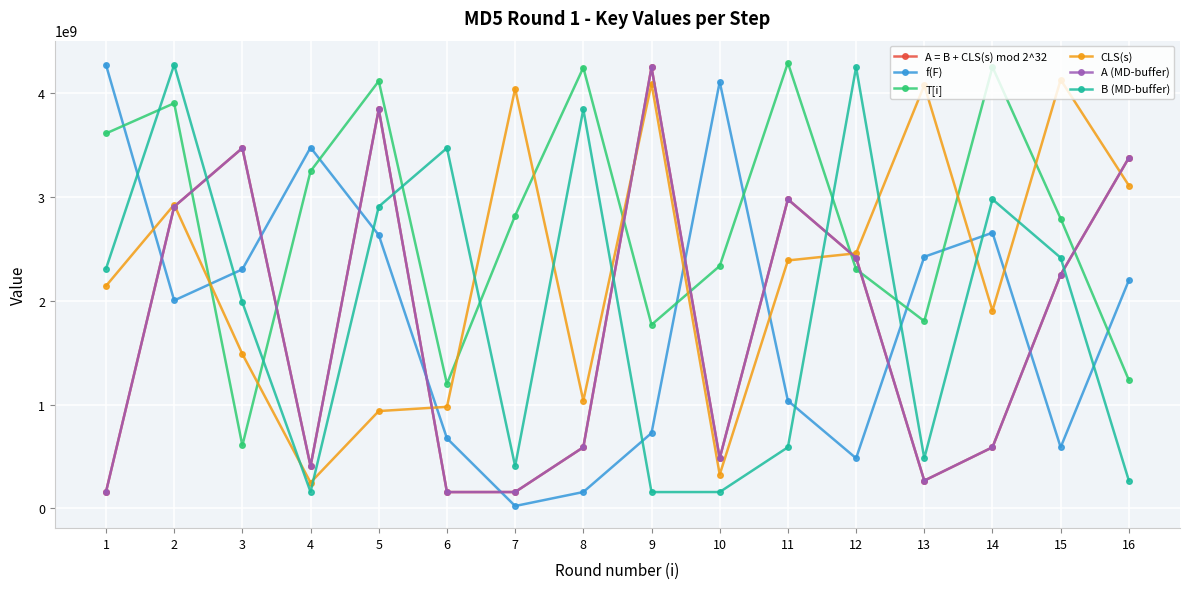

At how many categories does at least one series exceed 2558591083?

16